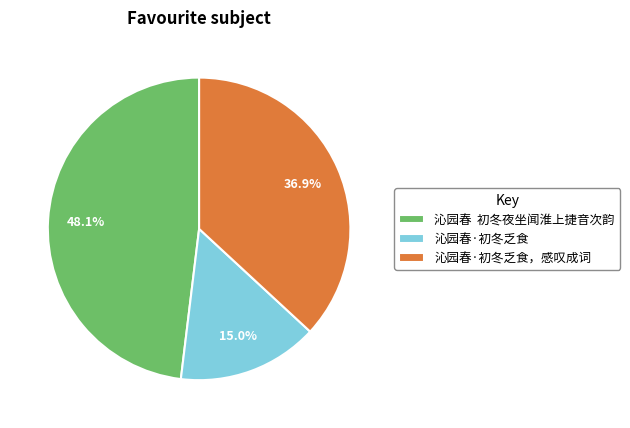

How many slices are in this pie chart?

3